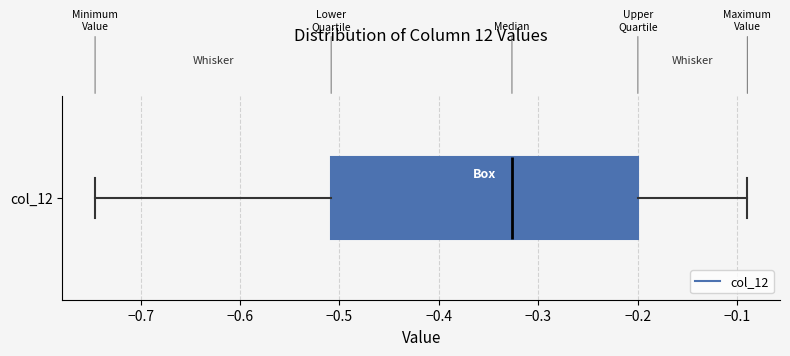

Transcribe this box plot: give where the median line is, the range the box spans, and where the two whiskers end, as read against the x-axis. The values are not printed on the chart, so give them approximately, as read against the axis.

median -0.33, box -0.51 to -0.20, whiskers -0.75 to -0.09